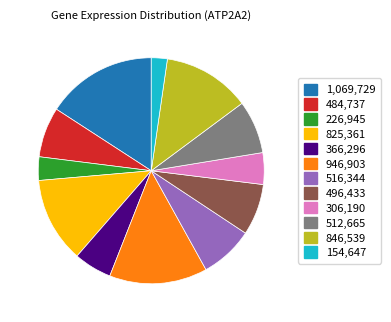

Count the number of slices in the pie.

12